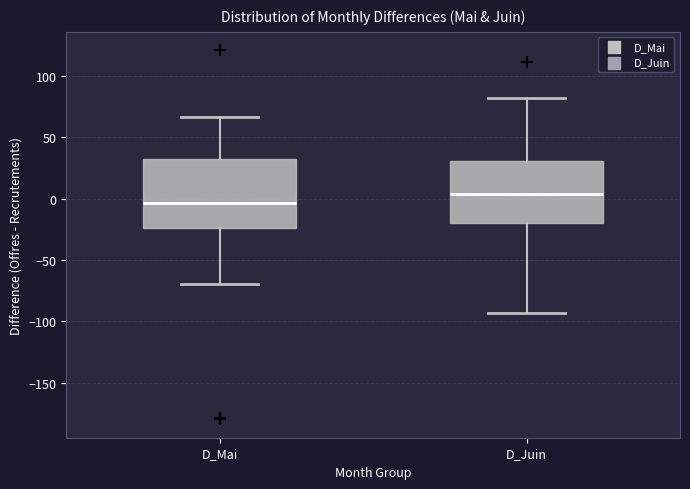

Which box is the tallest, from its lower edge to its upper edge?

D_Mai